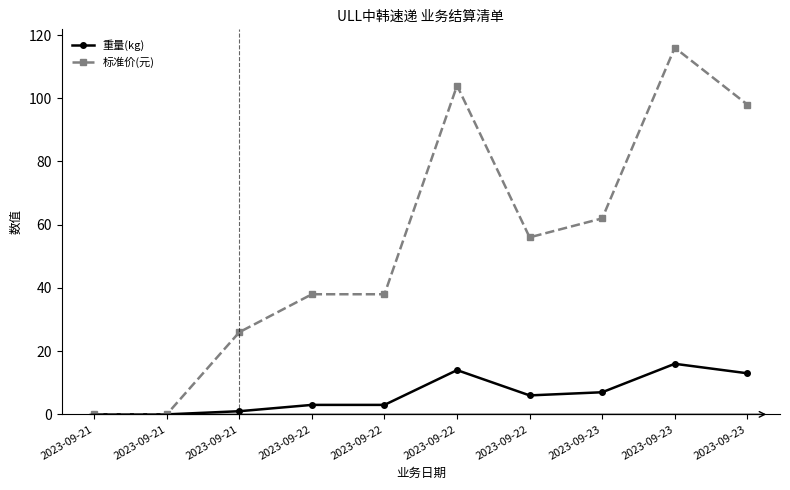

At which category does 重量(kg) reach its first local valley?

2023-09-22